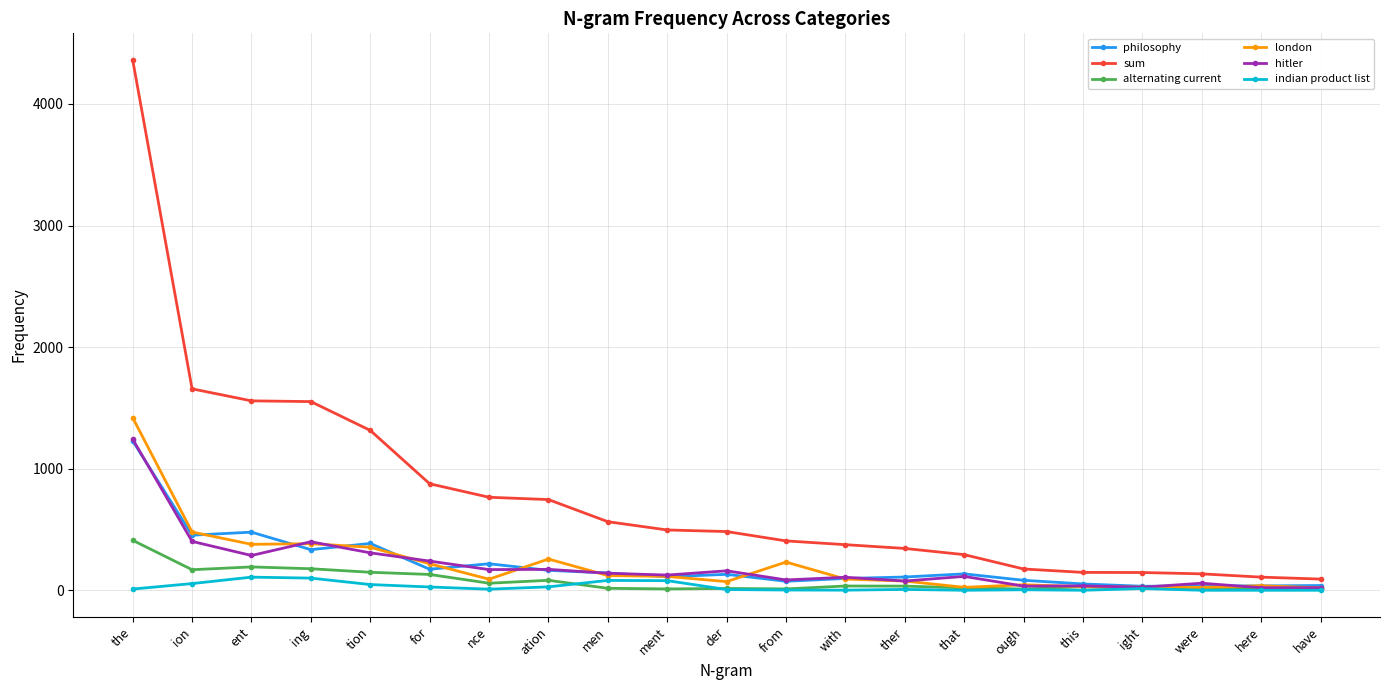

At which category is the sum across all series the highest?

the